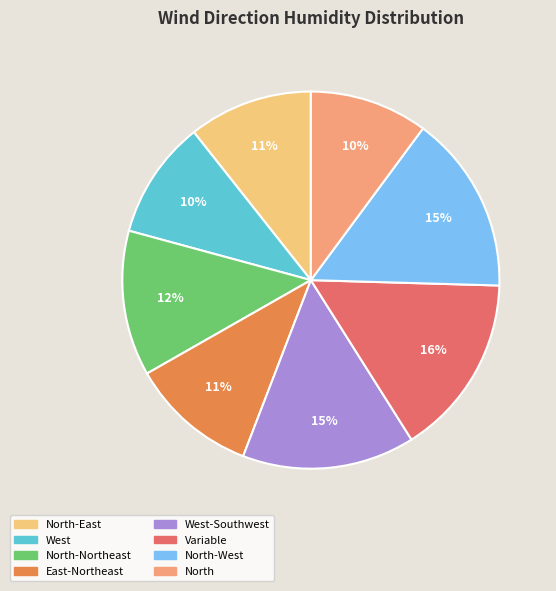

Does Variable account for over 50% of the chart?

No